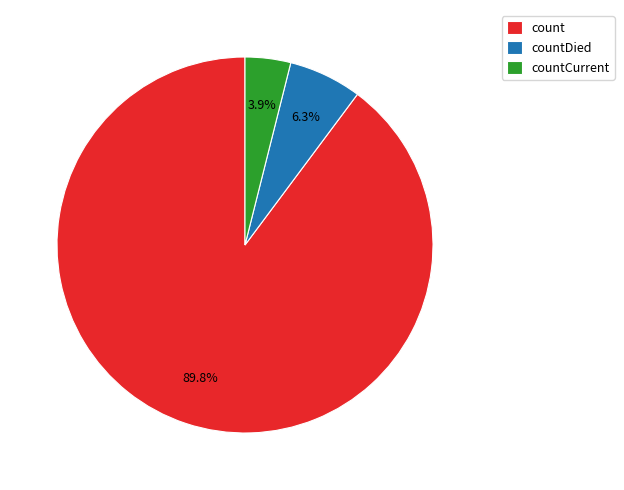

What is the largest slice in the pie chart?

count